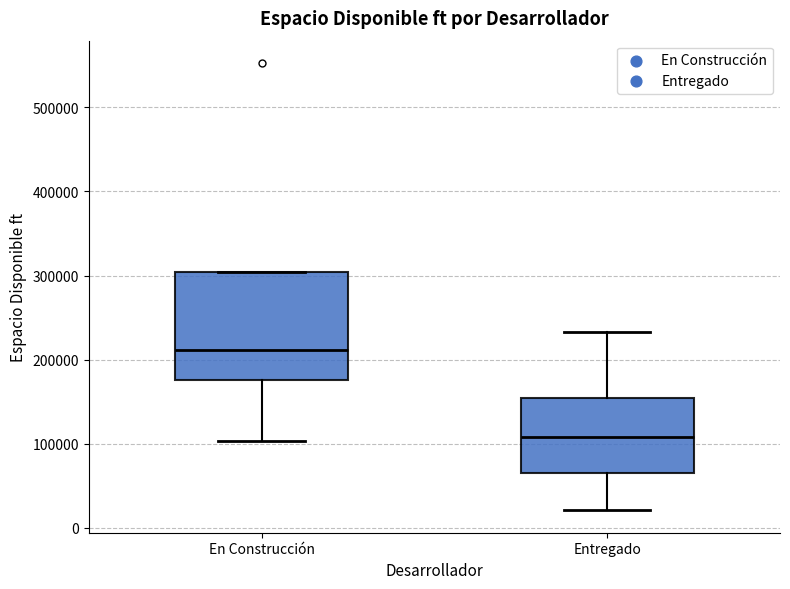

Where does the median line of the box for En Construcción sit on the y-axis? The values are not printed on the chart, so give them approximately, as read against the axis.

210000